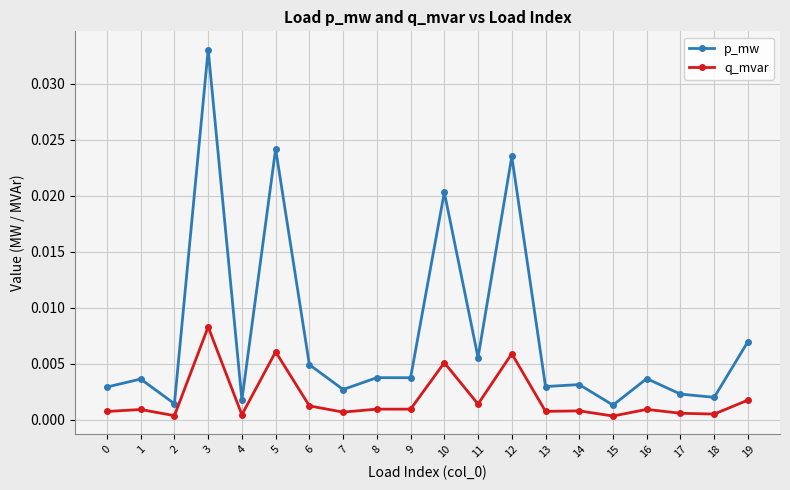

At which label does p_mw reach its peak?

3